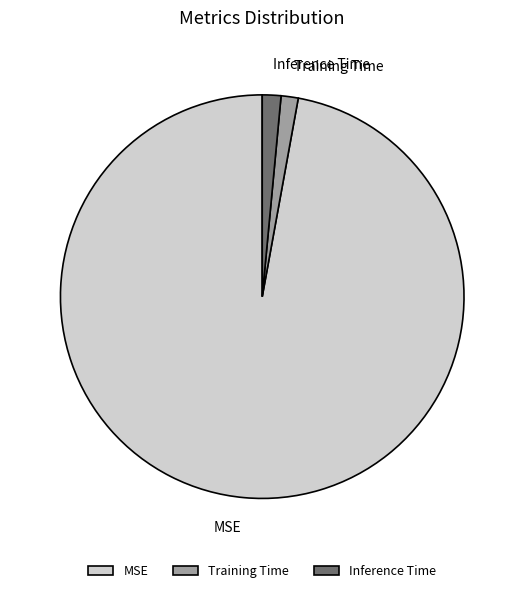

Which has a higher value, MSE or Training Time?

MSE